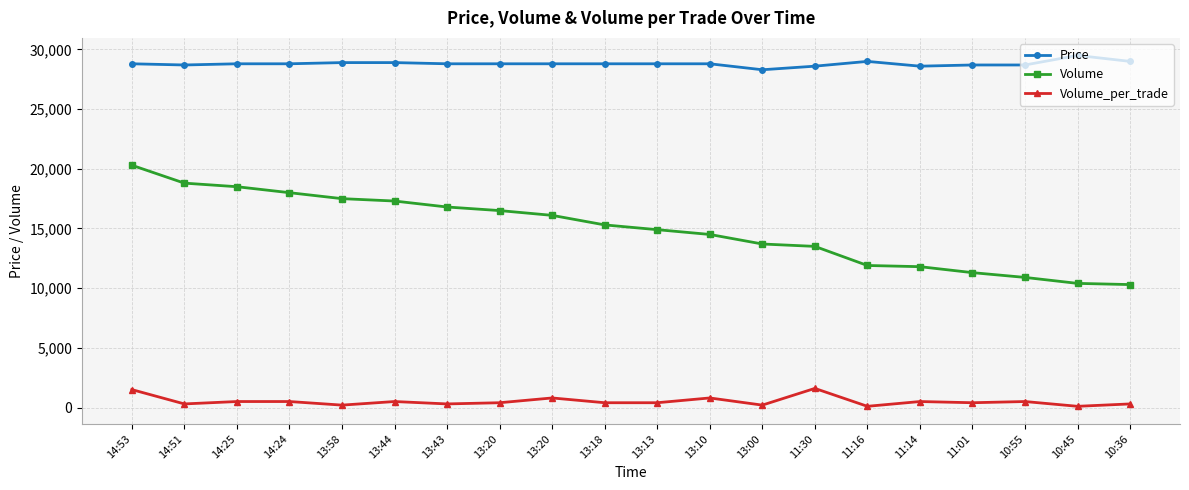

Rank the series at 10:45 from highest to lowest value.

Price, Volume, Volume_per_trade